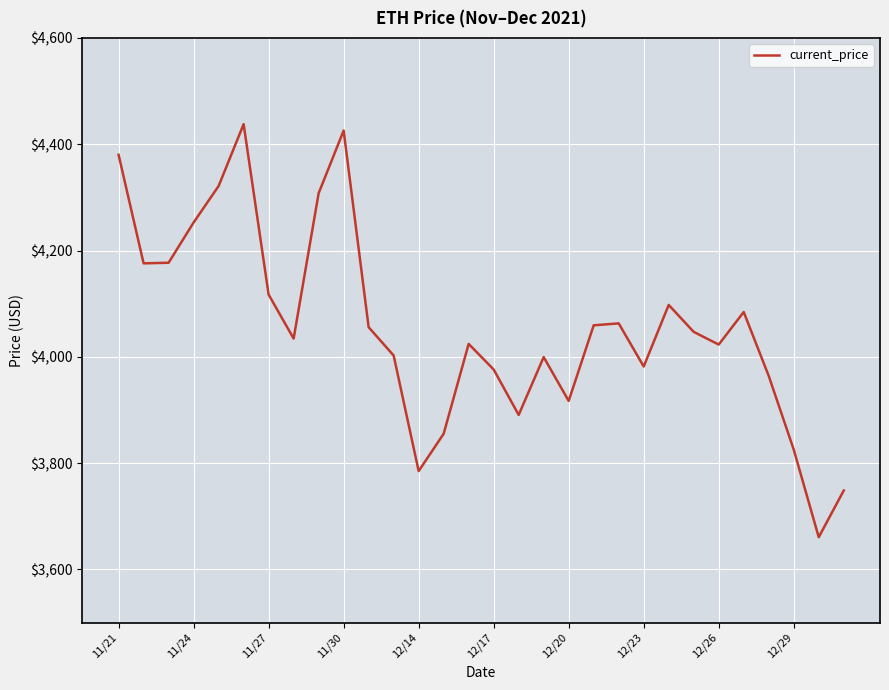

What is the minimum value shown in the chart?

3660.7